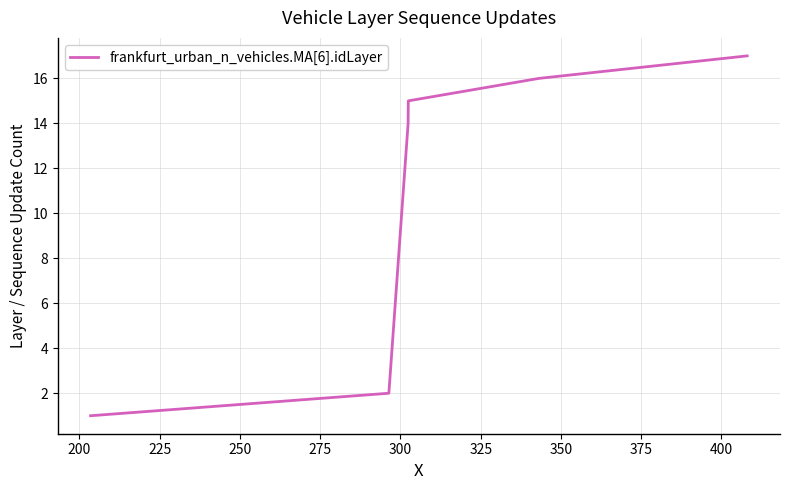

What is the average value?

9